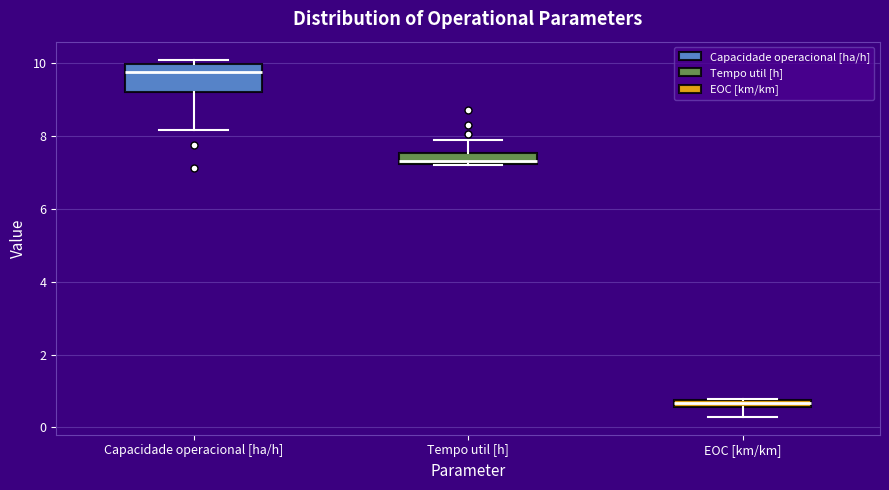

Where does the median line of the box for Capacidade operacional [ha/h] sit on the y-axis? The values are not printed on the chart, so give them approximately, as read against the axis.

9.8